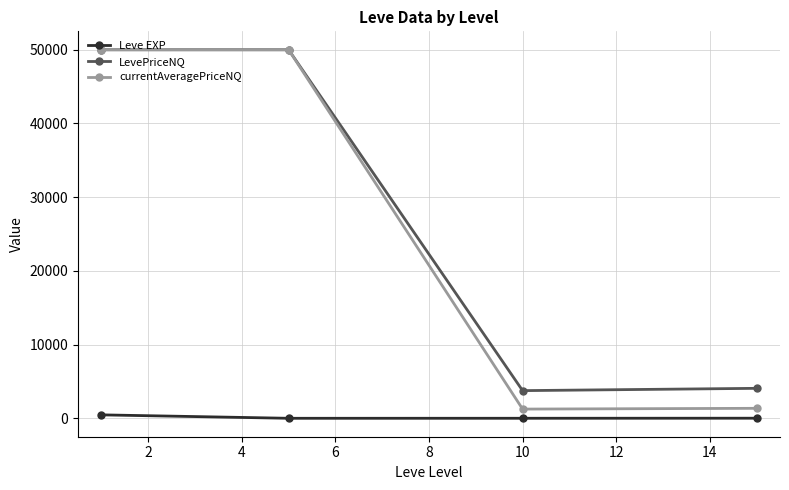

What is the minimum value for currentAveragePriceNQ?

1251.8